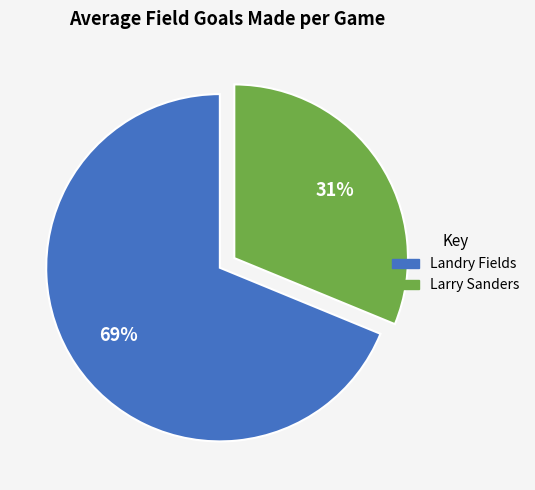

Which has a higher value, Larry Sanders or Landry Fields?

Landry Fields